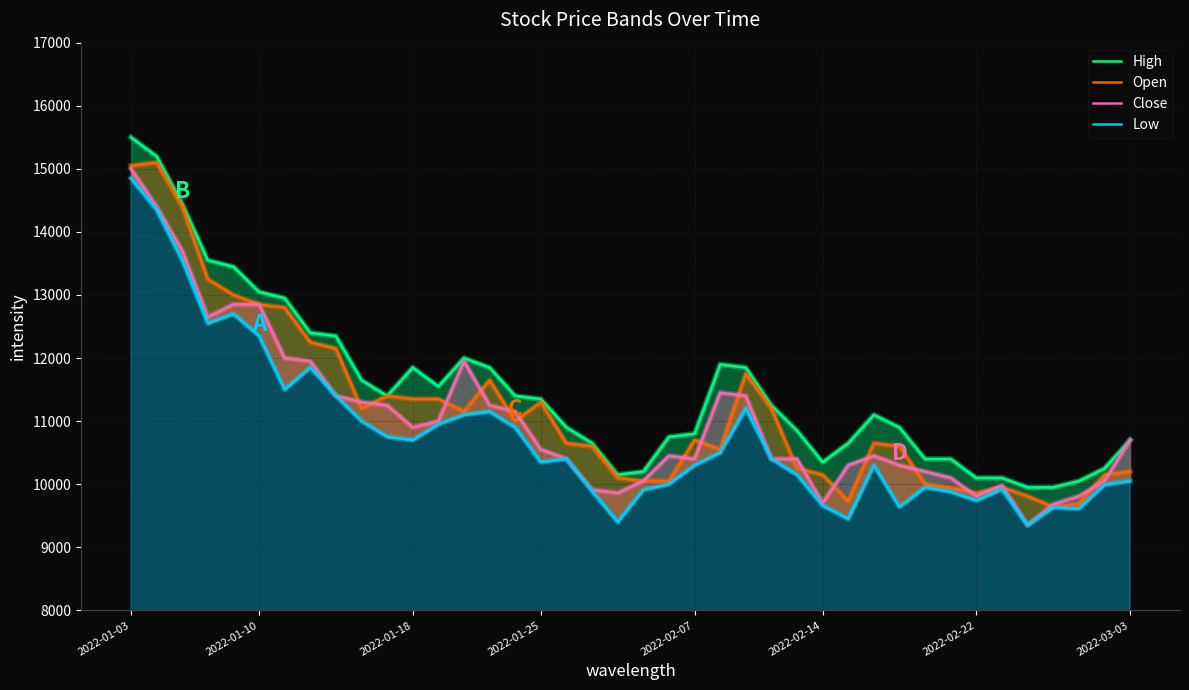

At 30, list the series in order from smallest to largest.

Low, Close, Open, High